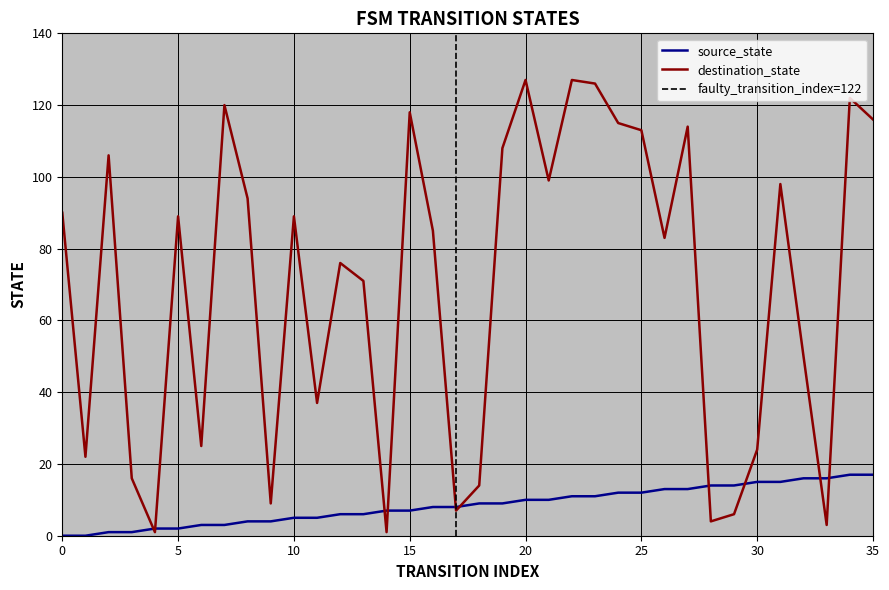

Is it true that source_state equals 13 at 27?

True